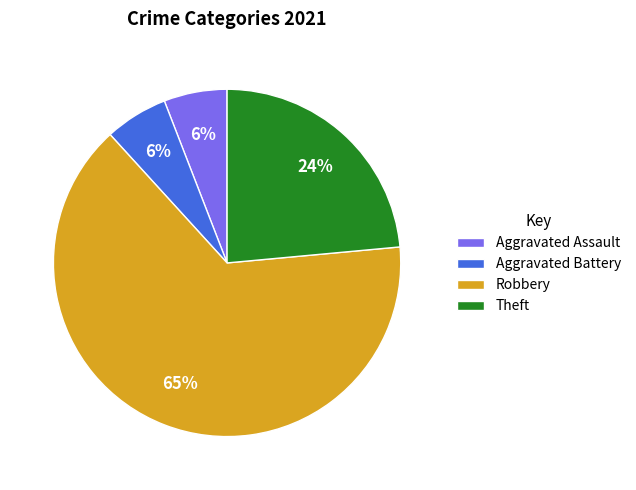

Is there a majority slice in this chart?

Yes